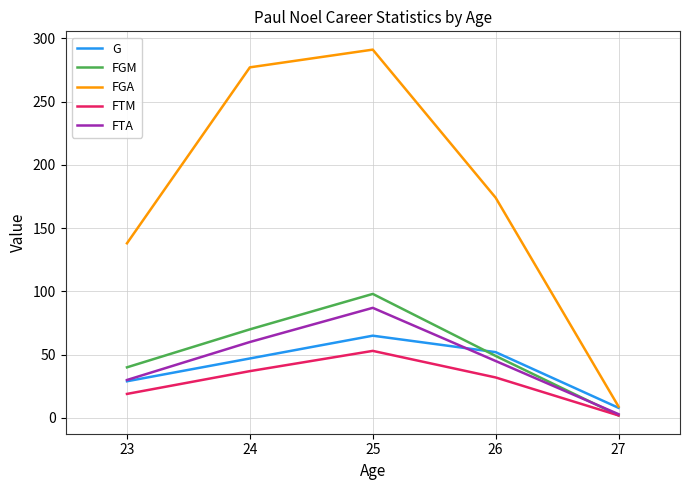

What is the sum of all G values?

201